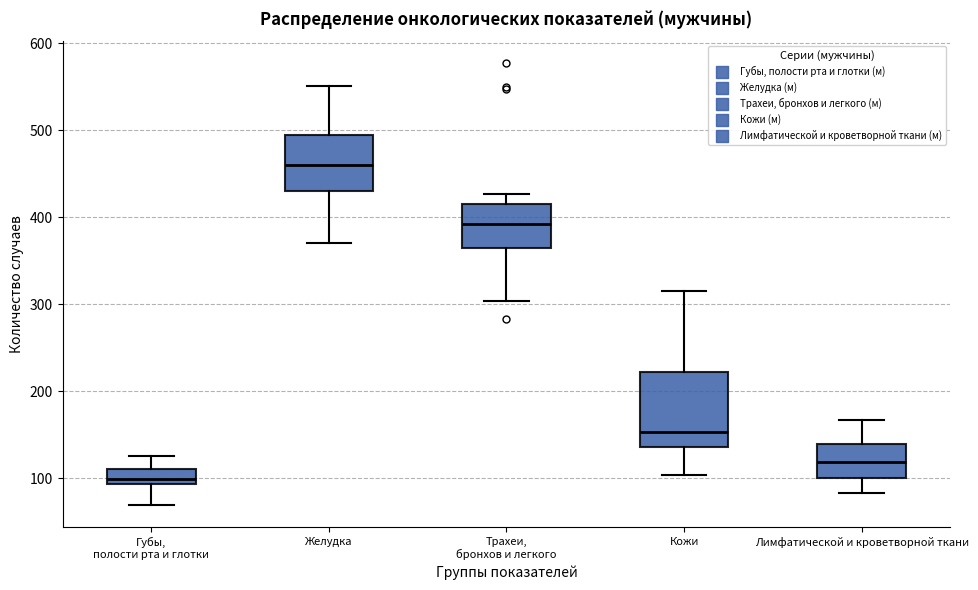

Reading left to right, transcribe this box plot: for each box, give where its median line is, the range the box spans, and where its two whiskers end, as read against the y-axis. The values are not printed on the chart, so give them approximately, as read against the axis.

Губы, полости рта и глотки: median 100, box 90 to 110, whiskers 70 to 130
Желудка: median 460, box 430 to 490, whiskers 370 to 550
Трахеи, бронхов и легкого: median 390, box 360 to 420, whiskers 300 to 430
Кожи: median 150, box 140 to 220, whiskers 100 to 320
Лимфатической и кроветворной ткани: median 120, box 100 to 140, whiskers 80 to 170